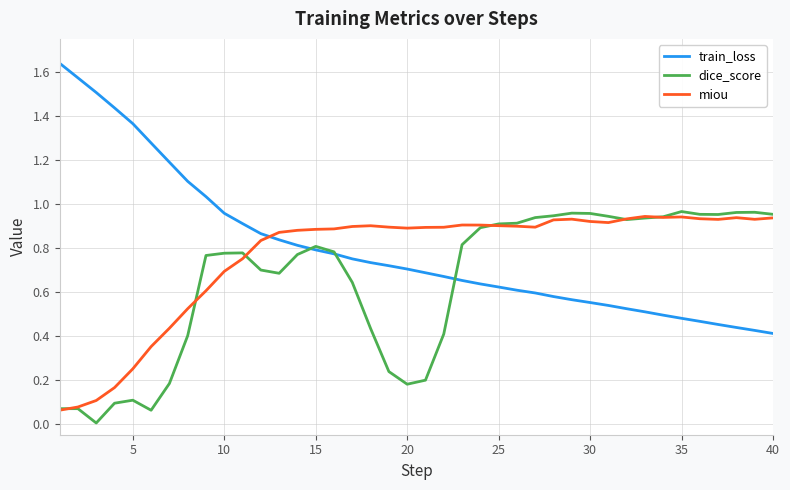

After their last crossing, which series has the higher values: train_loss or miou?

miou